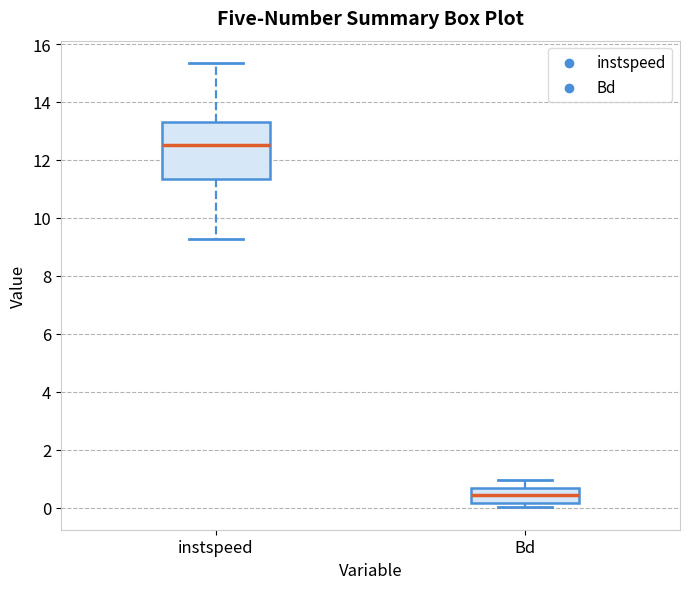

Where is the upper edge of the box for Bd on the y-axis? The values are not printed on the chart, so give them approximately, as read against the axis.

0.6